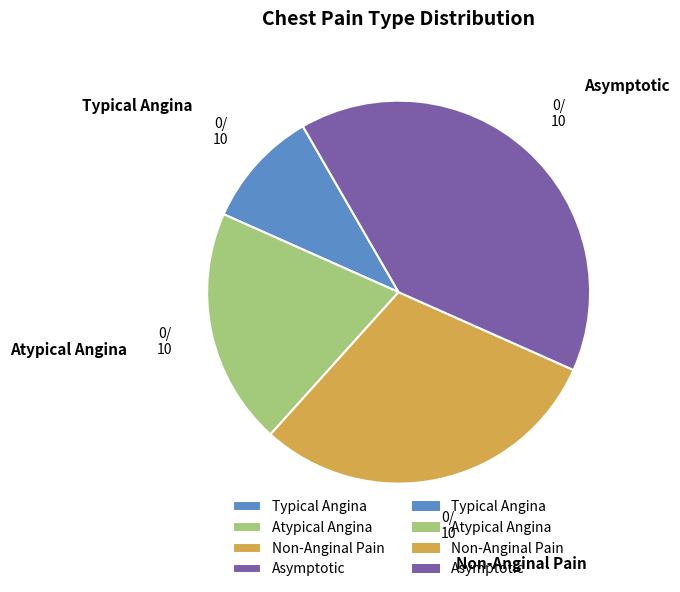

Do Non-Anginal Pain and Asymptotic together represent more than half of the pie?

Yes